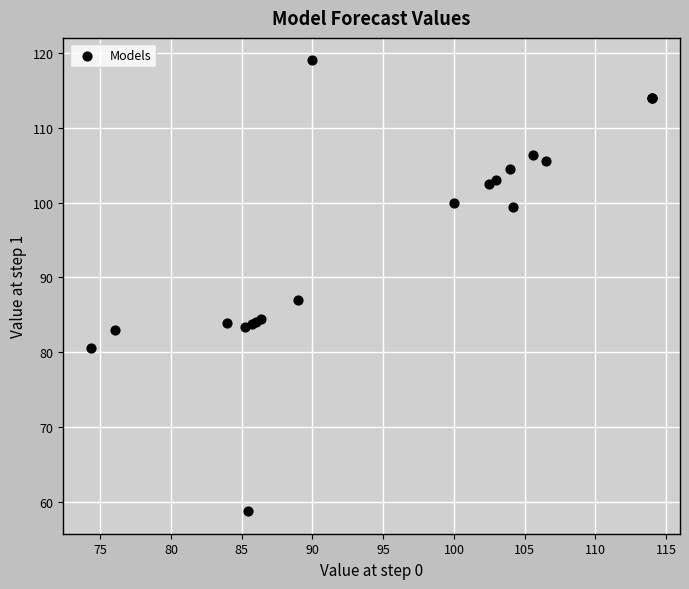

What Y value in the scatter plot is closest to 88?

87.0